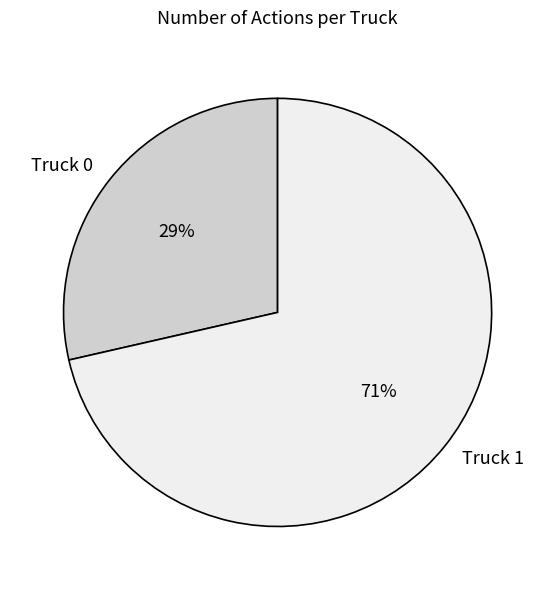

Does any single category account for the majority?

Yes